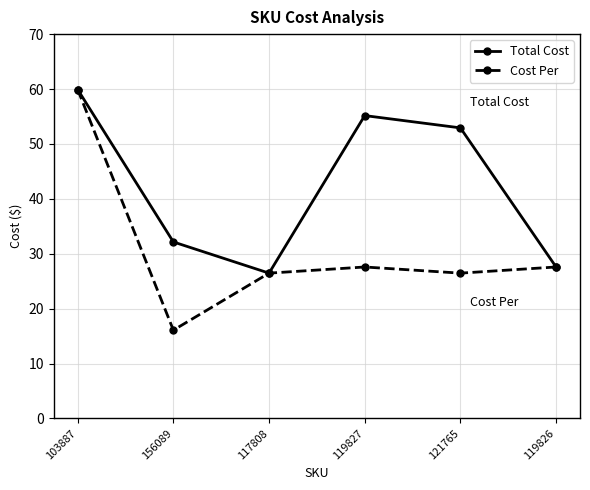

Does the chart have visible grid lines?

Yes